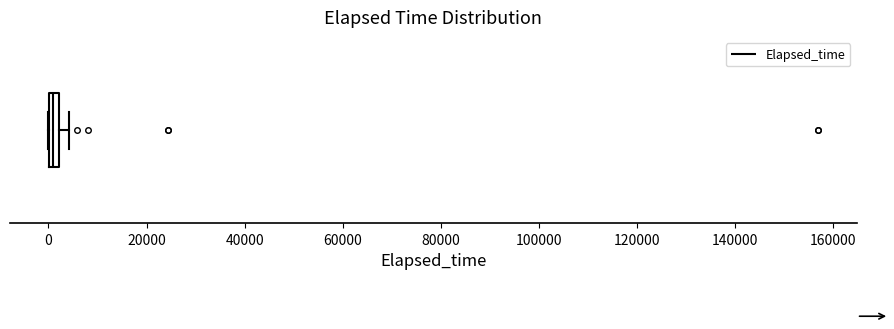

Where is the right edge of the box on the x-axis? The values are not printed on the chart, so give them approximately, as read against the axis.

2000